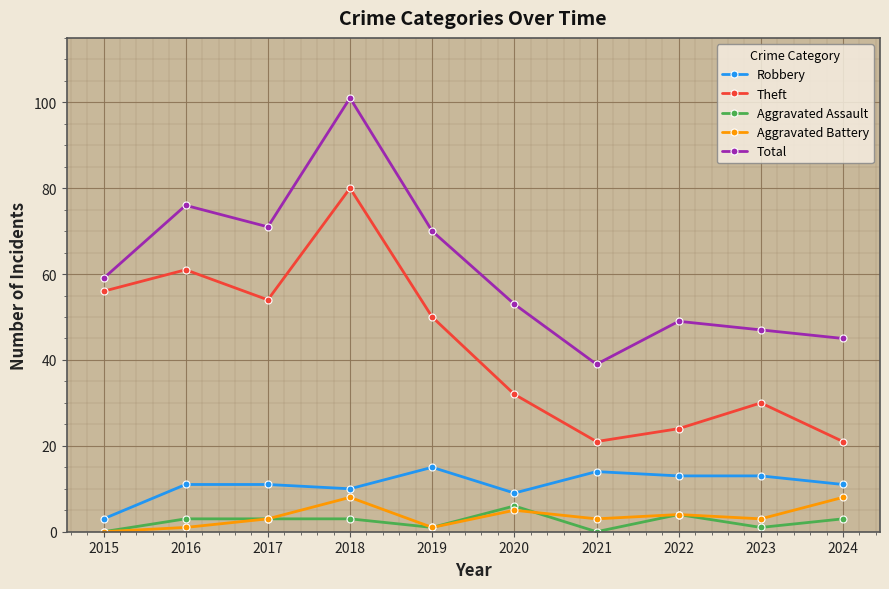

How many interior local valleys does the Theft series have?

2